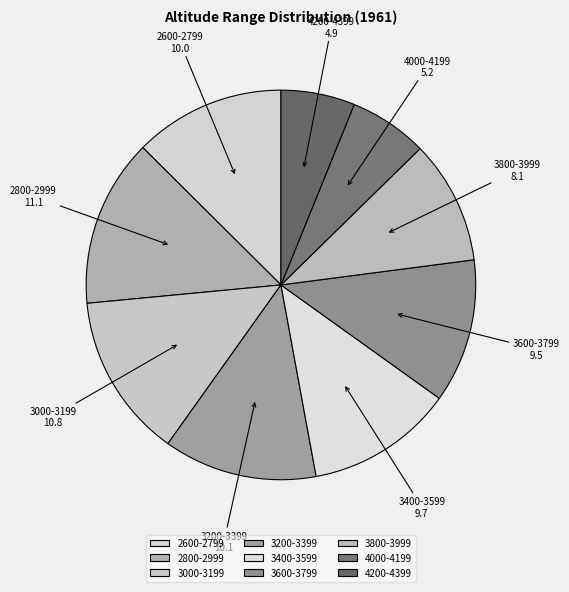

Which has a higher value, 3400-3599 or 2800-2999?

2800-2999